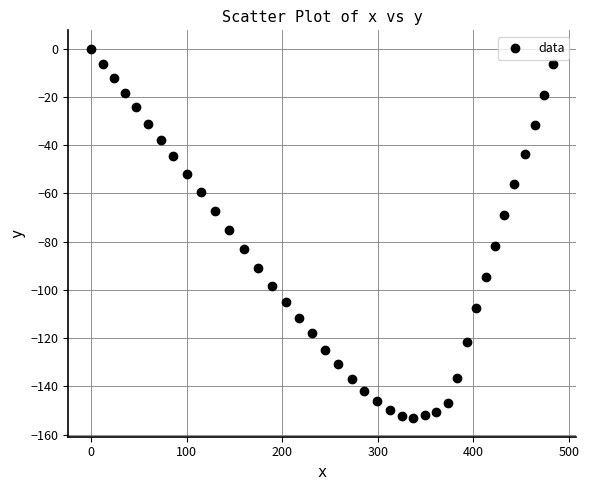

What is the range of X values (max minus min)?

482.9